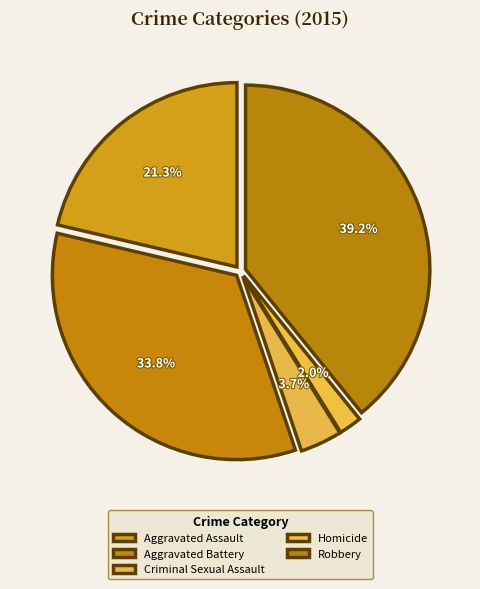

How many segments does this pie chart have?

5